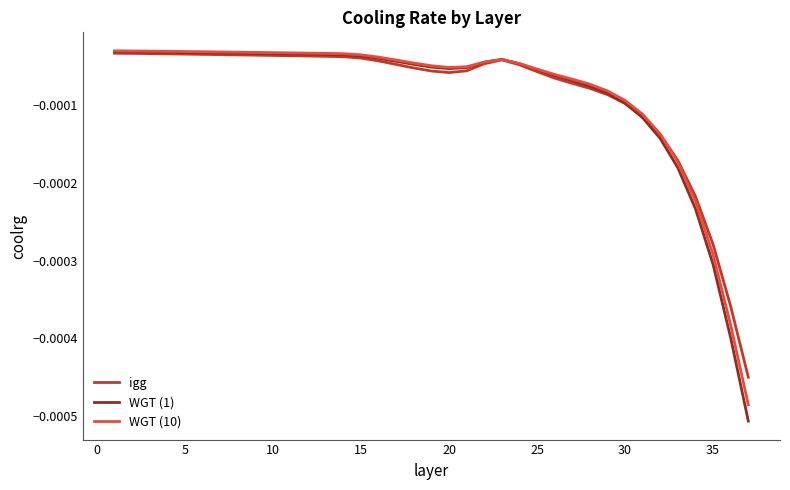

Which series ends up on top after the final intersection of WGT (10) and igg?

igg